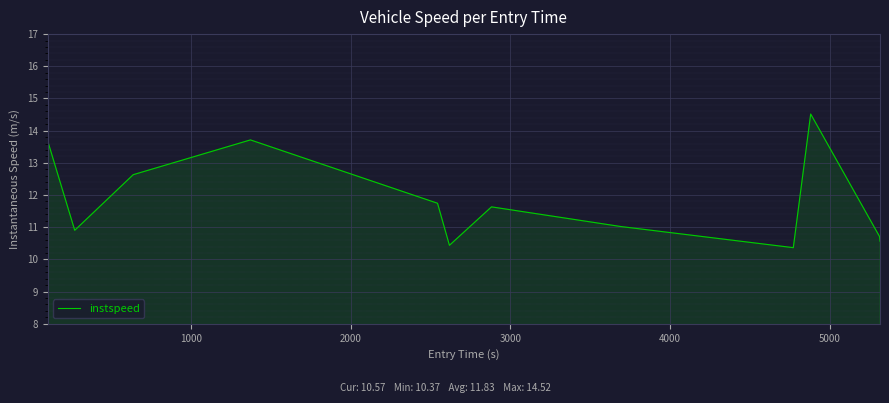

What is the smallest value displayed?

10.4